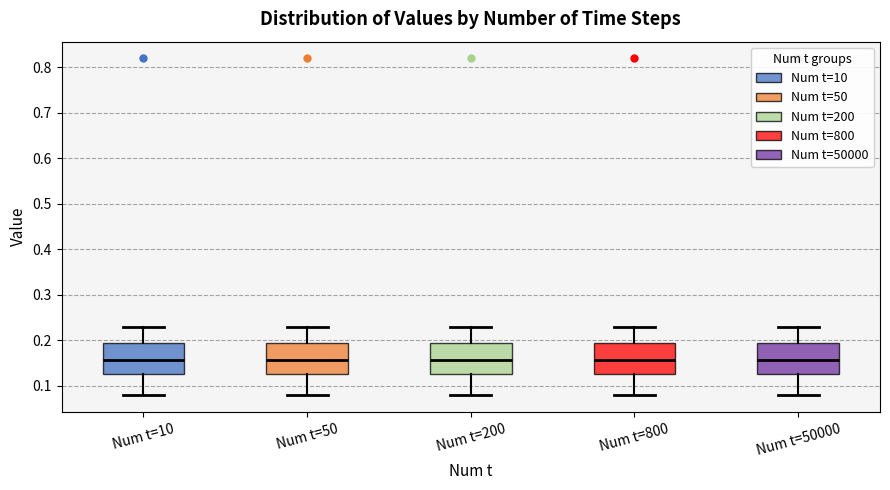

Reading left to right, transcribe this box plot: for each box, give where its median line is, the range the box spans, and where its two whiskers end, as read against the y-axis. The values are not printed on the chart, so give them approximately, as read against the axis.

Num t=10: median 0.16, box 0.13 to 0.19, whiskers 0.08 to 0.23
Num t=50: median 0.16, box 0.13 to 0.19, whiskers 0.08 to 0.23
Num t=200: median 0.16, box 0.13 to 0.19, whiskers 0.08 to 0.23
Num t=800: median 0.16, box 0.13 to 0.19, whiskers 0.08 to 0.23
Num t=50000: median 0.16, box 0.13 to 0.19, whiskers 0.08 to 0.23